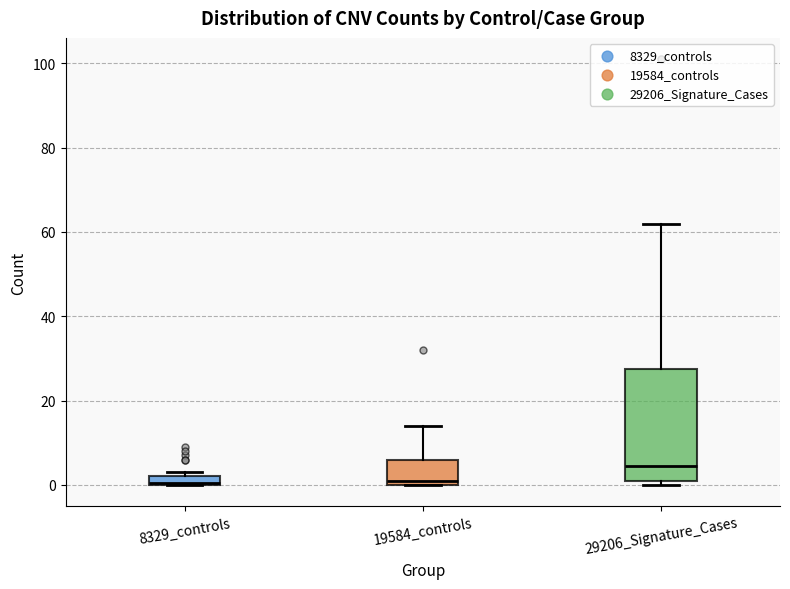

Comparing the boxes themselves (not the whiskers), which one is the tallest?

29206_Signature_Cases